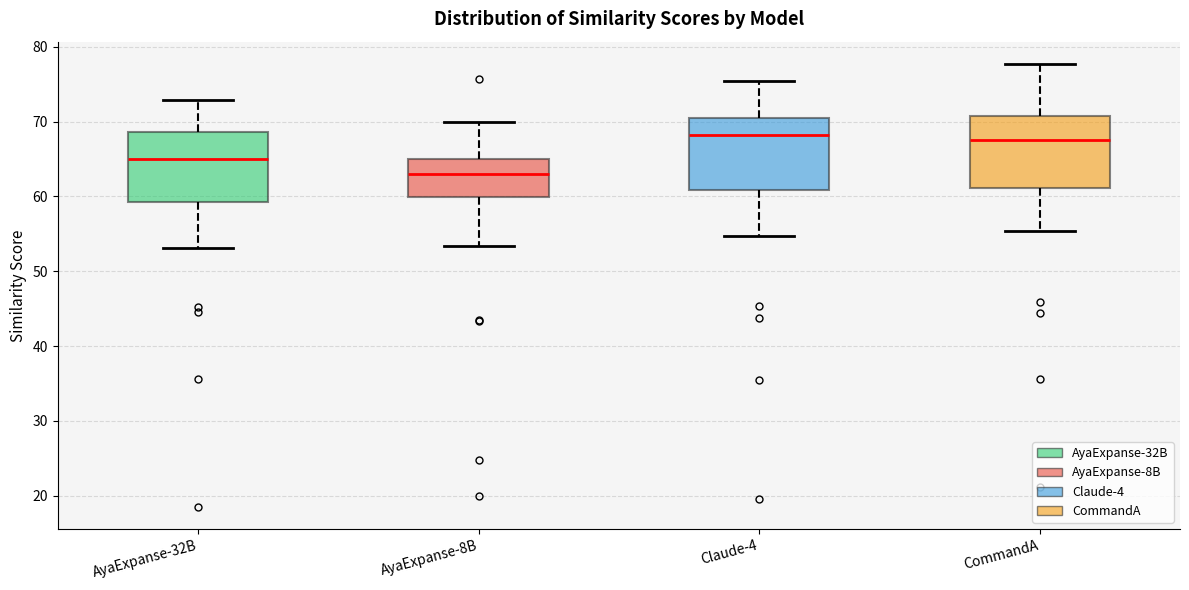

Reading left to right, read every box against the y-axis: the position of its median line, the range the box covers, and the ends of its whiskers. The values are not printed on the chart, so give them approximately, as read against the axis.

AyaExpanse-32B: median 65, box 59 to 69, whiskers 53 to 73
AyaExpanse-8B: median 63, box 60 to 65, whiskers 53 to 70
Claude-4: median 68, box 61 to 70, whiskers 55 to 75
CommandA: median 68, box 61 to 71, whiskers 55 to 78